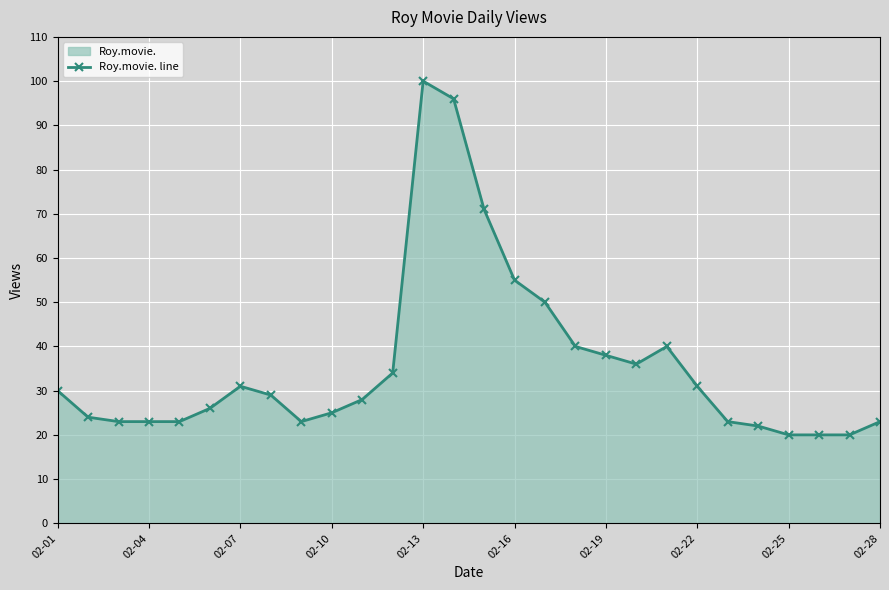

Reading right to left, what are all the values shown in this chart?

23	20	20	20	22	23	31	40	36	38	40	50	55	71	96	100	34	28	25	23	29	31	26	23	23	23	24	30